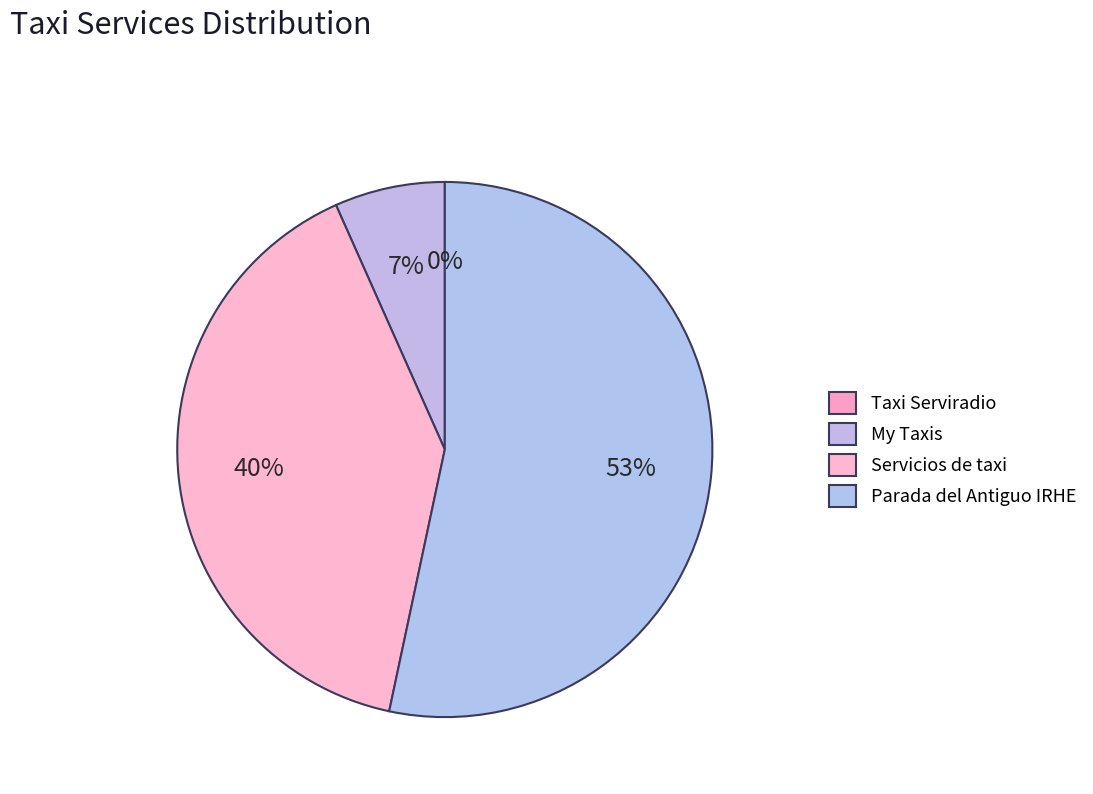

To the nearest percent, what is the combined percentage of Taxi Serviradio and My Taxis?

7%